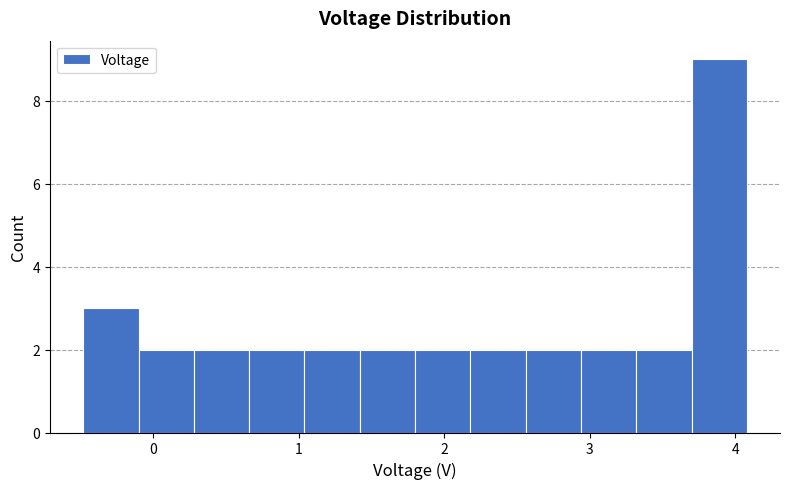

Read against the x-axis, roughly where is the centre of the tallest bar?

3.9